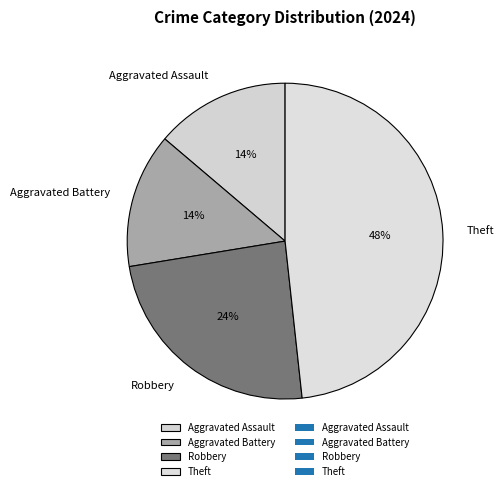

What is the largest slice in the pie chart?

Theft